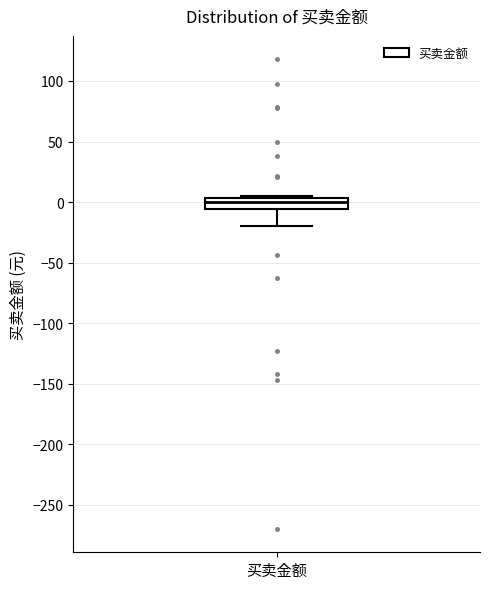

Transcribe this box plot: give where the median line is, the range the box spans, and where the two whiskers end, as read against the y-axis. The values are not printed on the chart, so give them approximately, as read against the axis.

median 0, box -5 to 5, whiskers -20 to 5